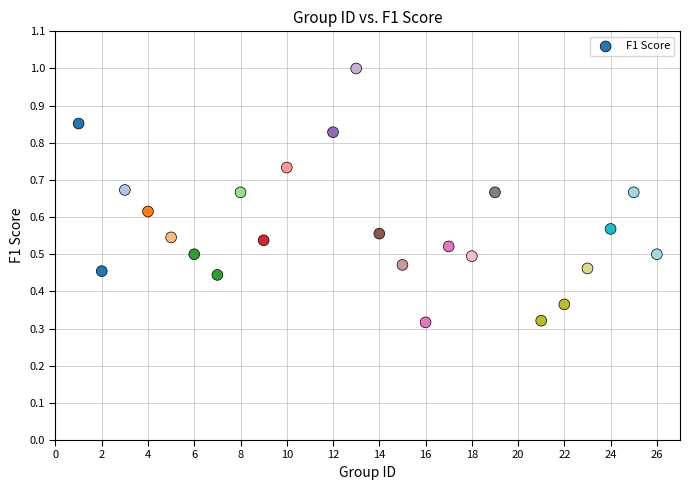

What is the range of X values (max minus min)?

25.0